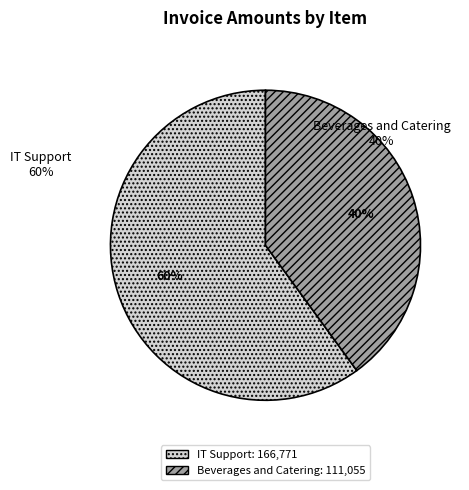

Count the number of slices in the pie.

2